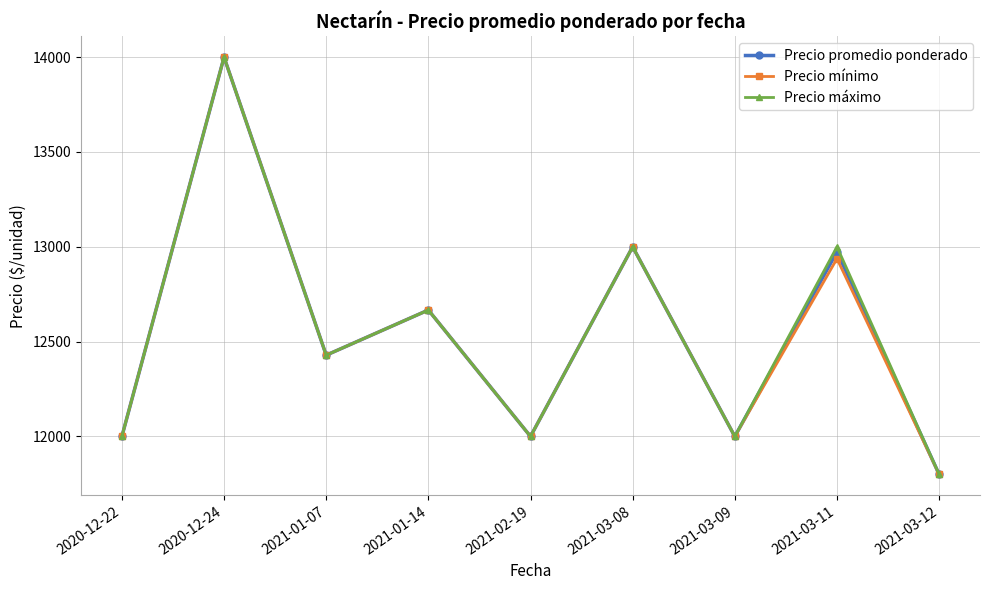

Is the value of Precio máximo at 2021-01-14 greater than the value of Precio promedio ponderado at 2021-03-09?

Yes